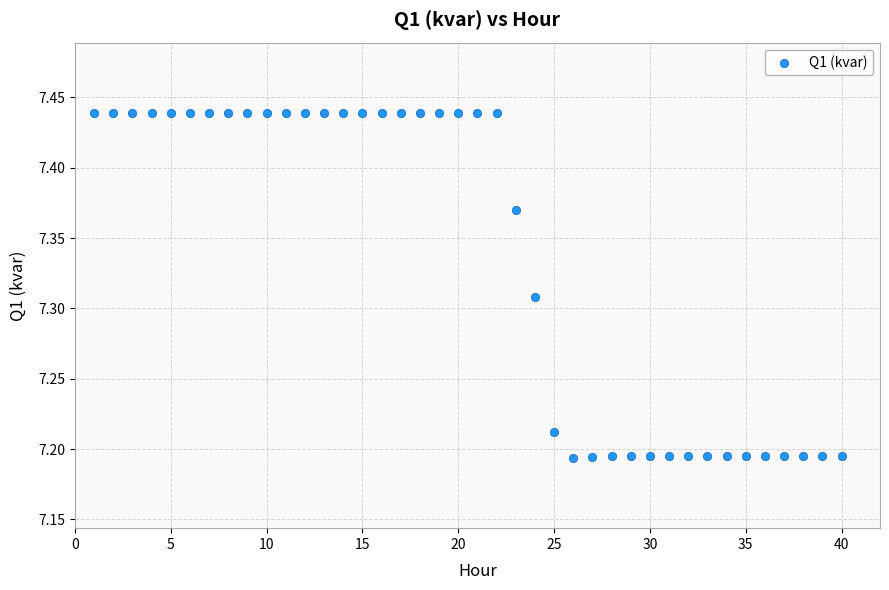

What is the range of X values (max minus min)?

39.0